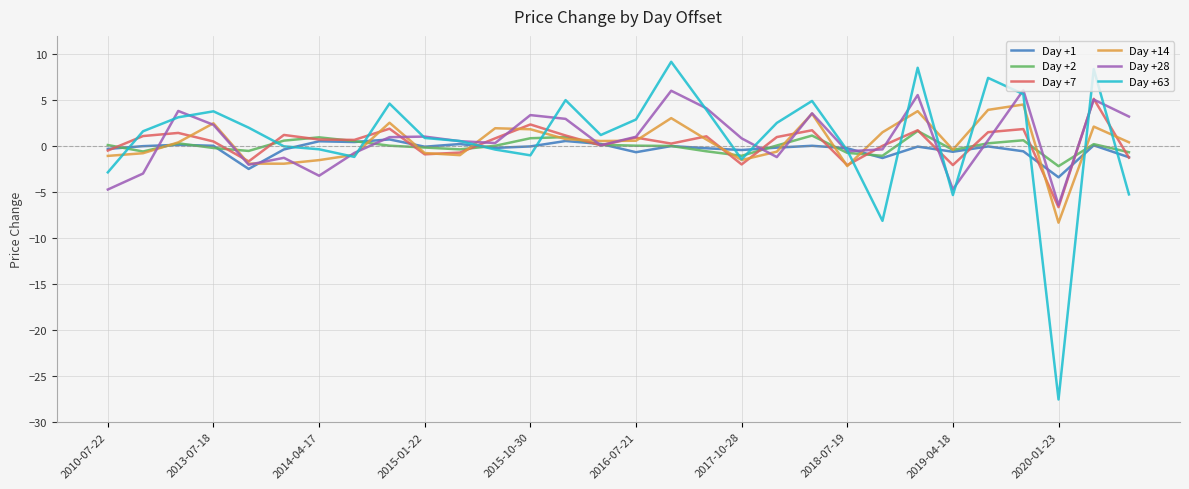

What are all the series names shown in the legend?

Day +1, Day +2, Day +7, Day +14, Day +28, Day +63